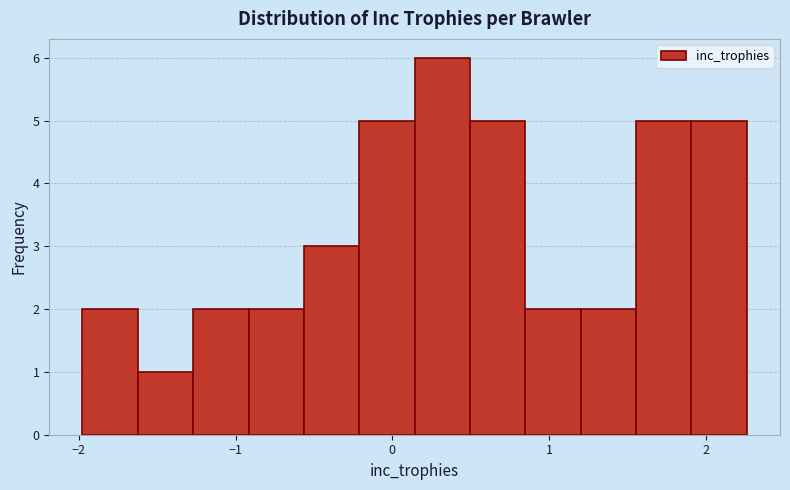

Read against the x-axis, roughly where is the centre of the tallest bar?

0.3